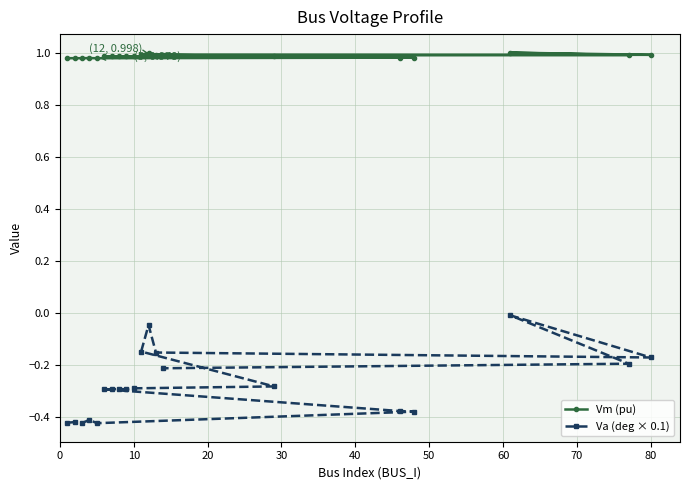

Count the number of categories in the chart.

20